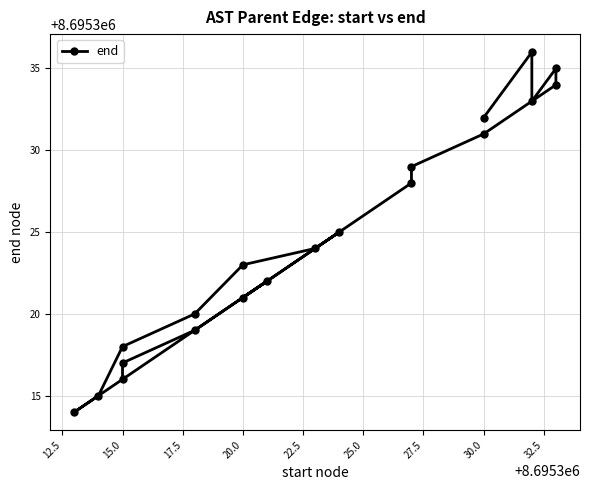

What is the sum of all values?

173906492